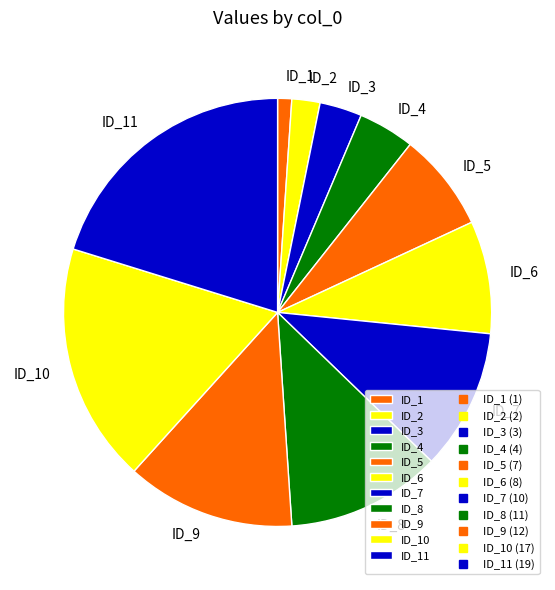

Approximately how many times larger is the value at ID_4 compared to ID_7?

0.4